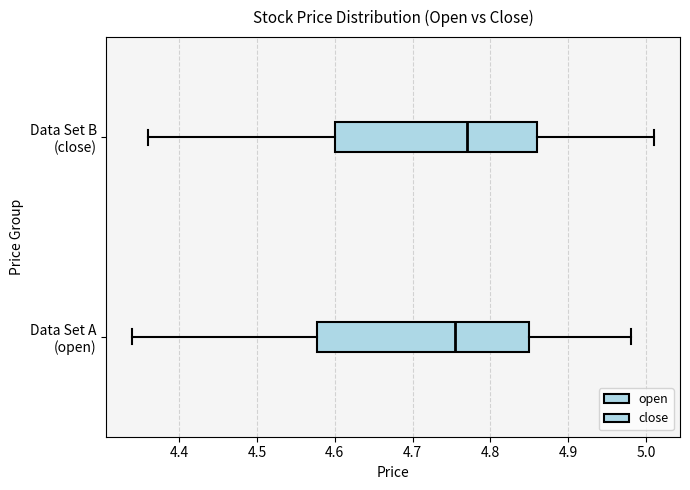

Which box's median line is the furthest to the right?

Data Set B (close)